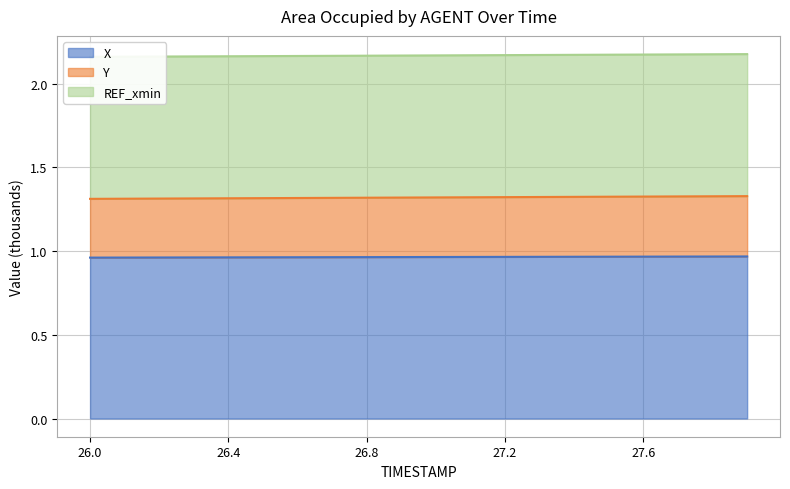

The value of X at 27.6 is 0.5. True or false?

False